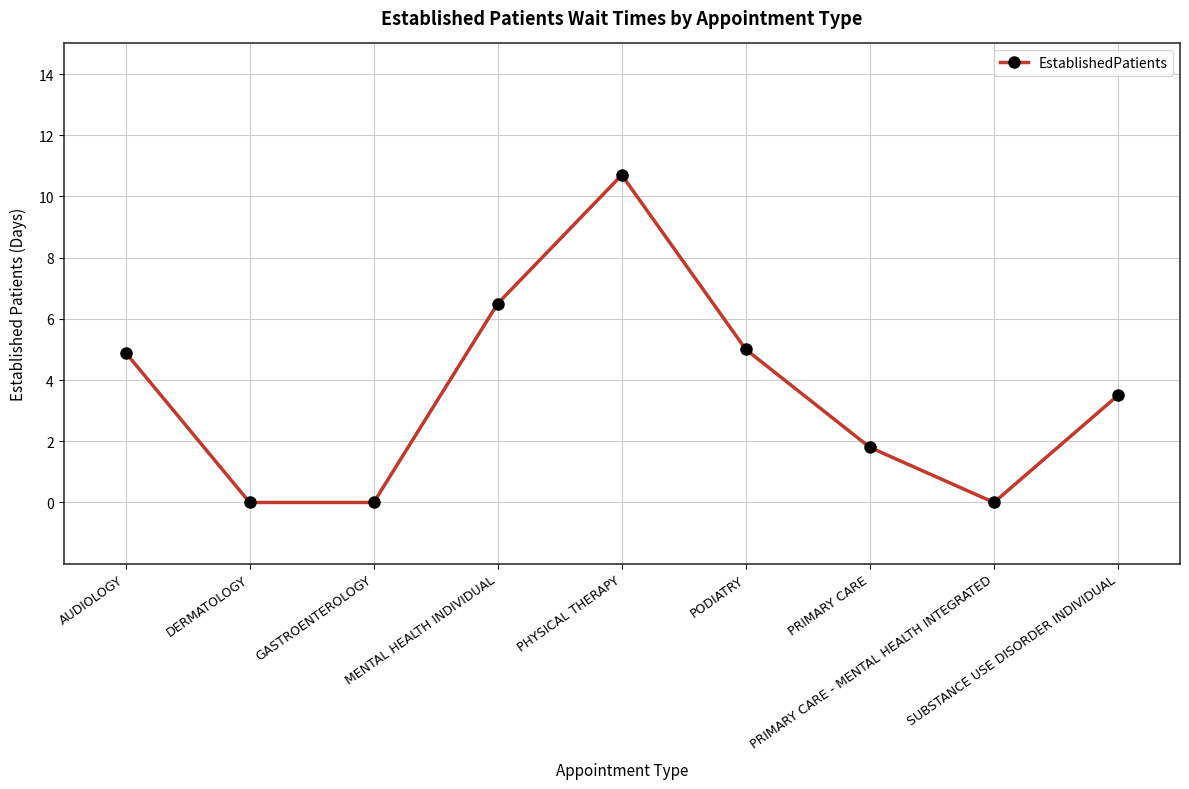

What is the change in value from DERMATOLOGY to PHYSICAL THERAPY?

+10.7